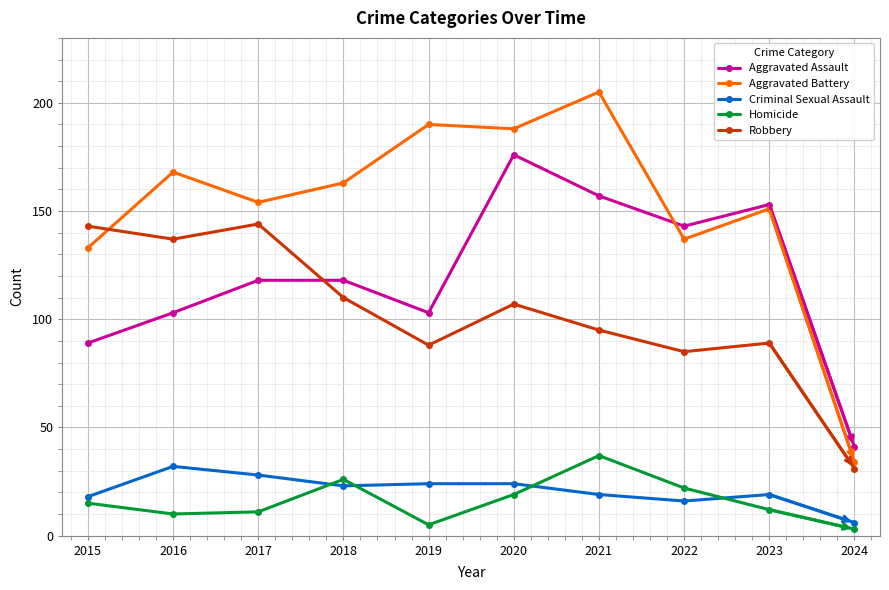

Which label corresponds to the largest value in the chart?

2021